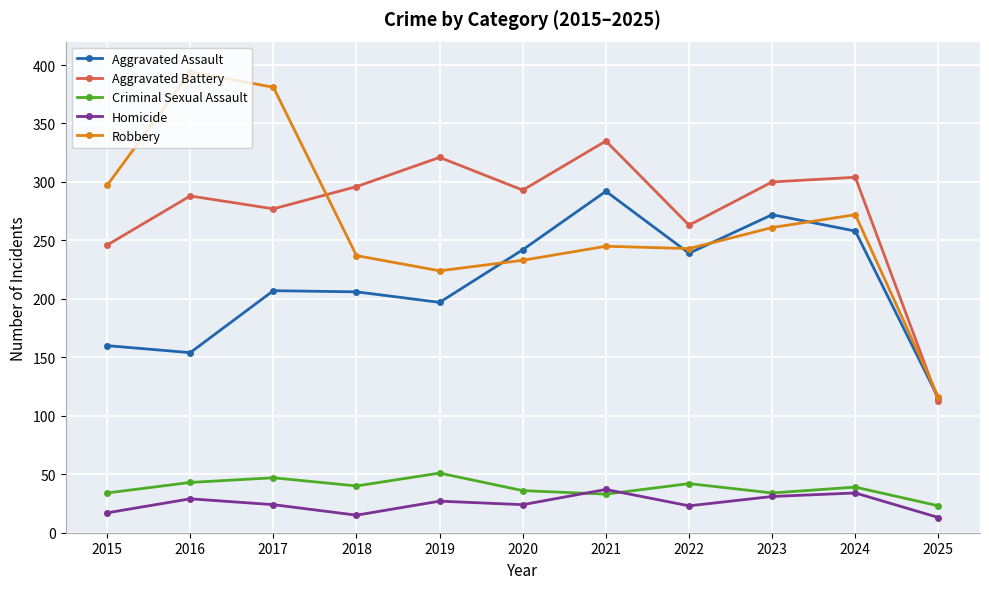

The Criminal Sexual Assault series shows 47 at 2017. True or false?

True